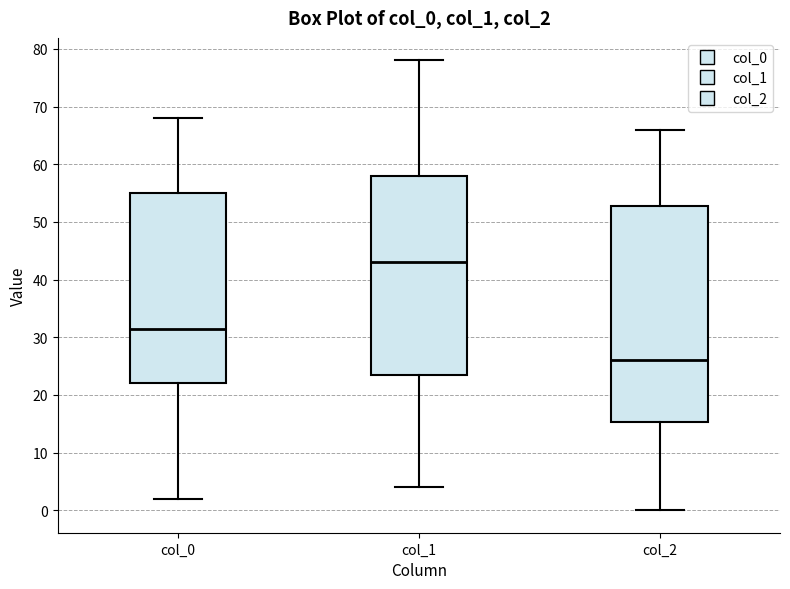

Reading left to right, read every box against the y-axis: the position of its median line, the range the box covers, and the ends of its whiskers. The values are not printed on the chart, so give them approximately, as read against the axis.

col_0: median 32, box 22 to 55, whiskers 2 to 68
col_1: median 43, box 24 to 58, whiskers 4 to 78
col_2: median 26, box 15 to 53, whiskers 0 to 66